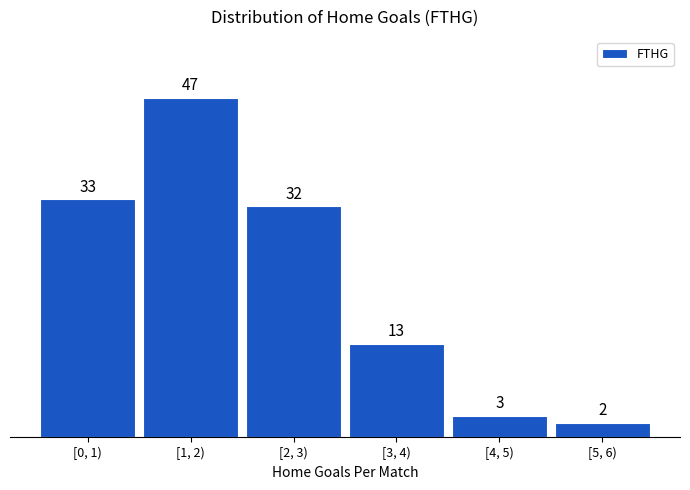

Reading left to right, transcribe all the data shown in this chart.

[0, 1)=33	[1, 2)=47	[2, 3)=32	[3, 4)=13	[4, 5)=3	[5, 6)=2